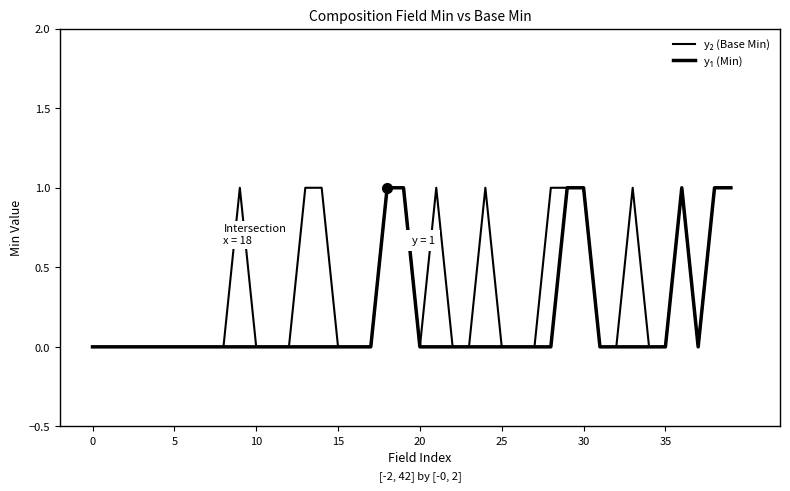

Does the chart display data point markers on the line(s)?

No